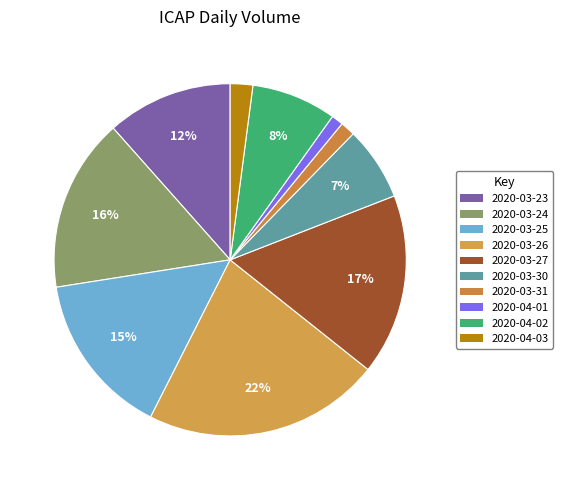

Count the number of slices in the pie.

10